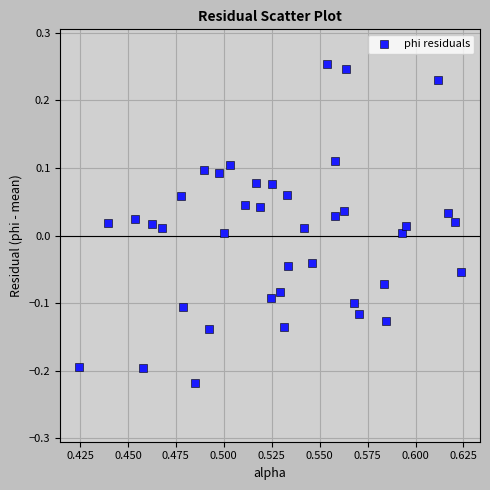

What is the range of Y values (max minus min)?

0.5